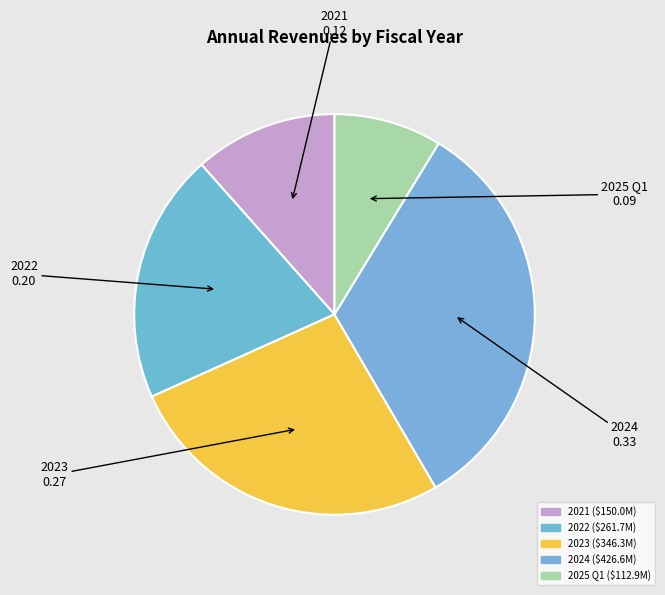

How many segments does this pie chart have?

5